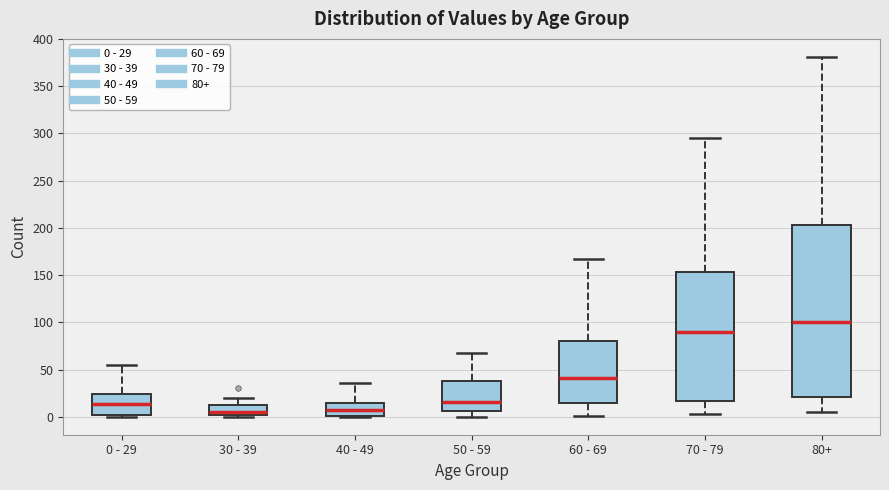

Reading left to right, transcribe this box plot: for each box, give where its median line is, the range the box spans, and where its two whiskers end, as read against the y-axis. The values are not printed on the chart, so give them approximately, as read against the axis.

0 - 29: median 15, box 0 to 25, whiskers 0 (just below the box's lower edge) to 55
30 - 39: median 5, box 0 to 10, whiskers 0 (just below the box's lower edge) to 20
40 - 49: median 5, box 0 to 15, whiskers 0 to 35
50 - 59: median 15, box 5 to 40, whiskers 0 to 70
60 - 69: median 40, box 15 to 80, whiskers 0 to 165
70 - 79: median 90, box 15 to 155, whiskers 5 to 295
80+: median 100, box 20 to 205, whiskers 5 to 380